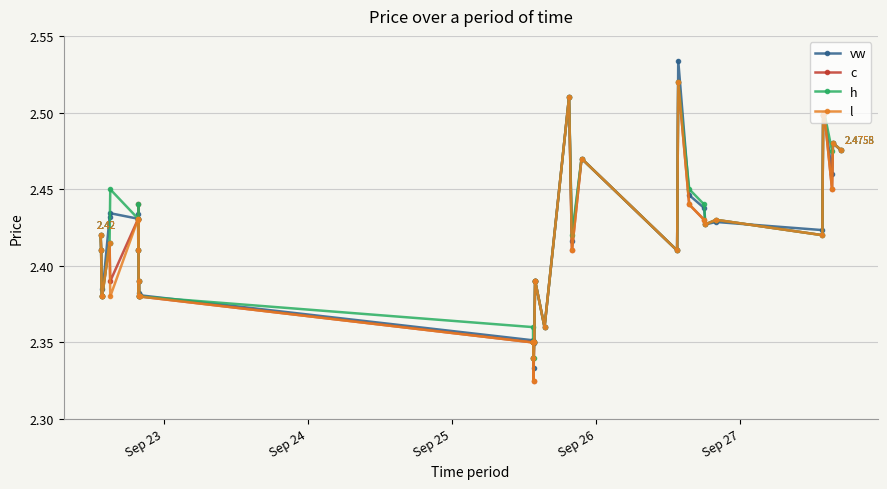

At how many categories does at least one series exceed 2?

40